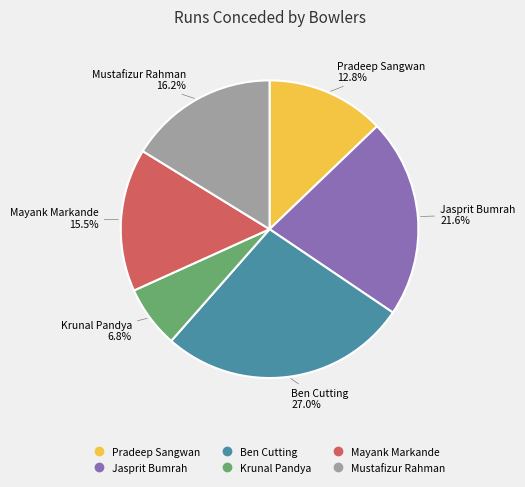

What percentage is the Pradeep Sangwan slice, to the nearest percent?

13%